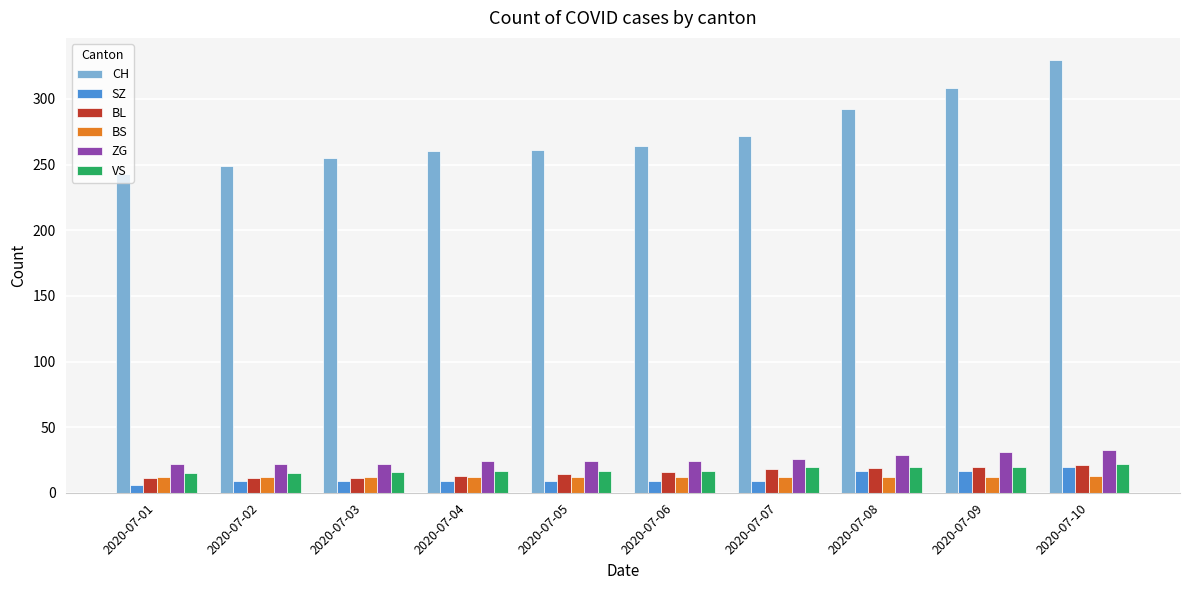

At how many categories does at least one series exceed 313?

1